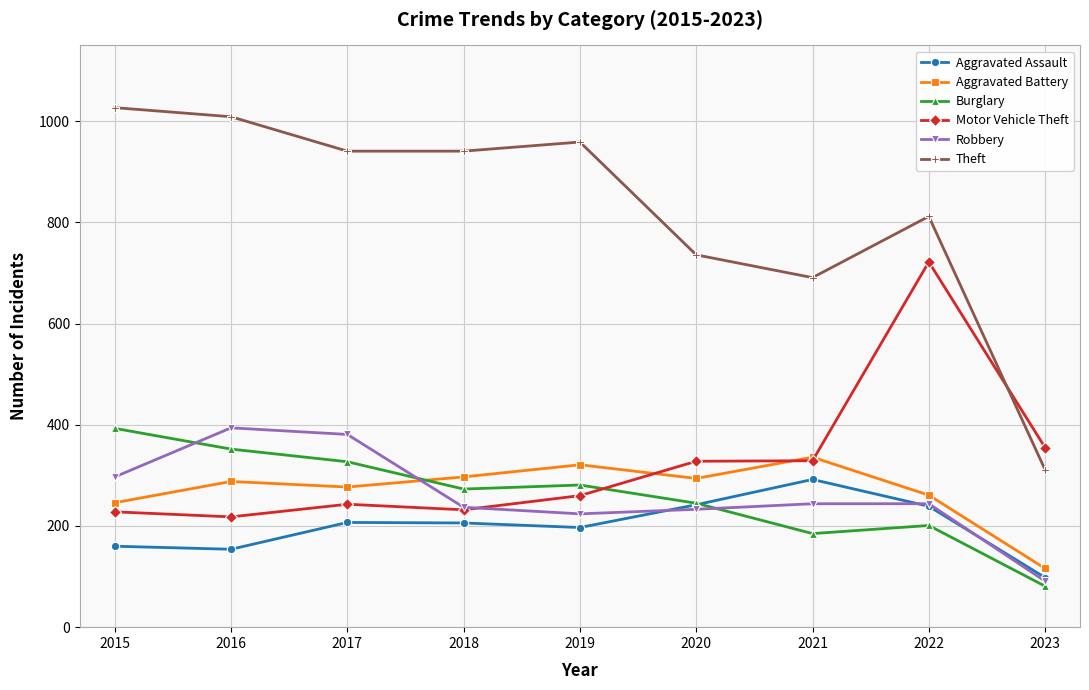

At how many categories does at least one series exceed 973?

2